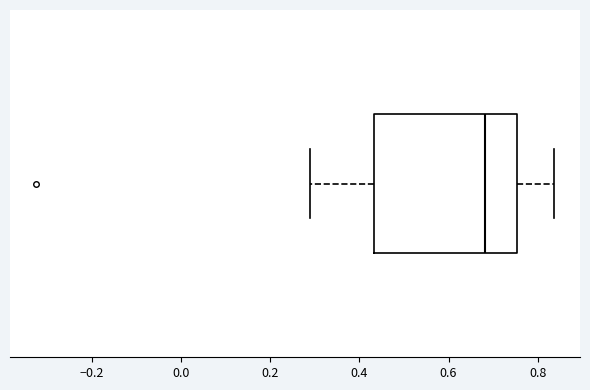

Where does the median line of the box sit on the x-axis? The values are not printed on the chart, so give them approximately, as read against the axis.

0.68